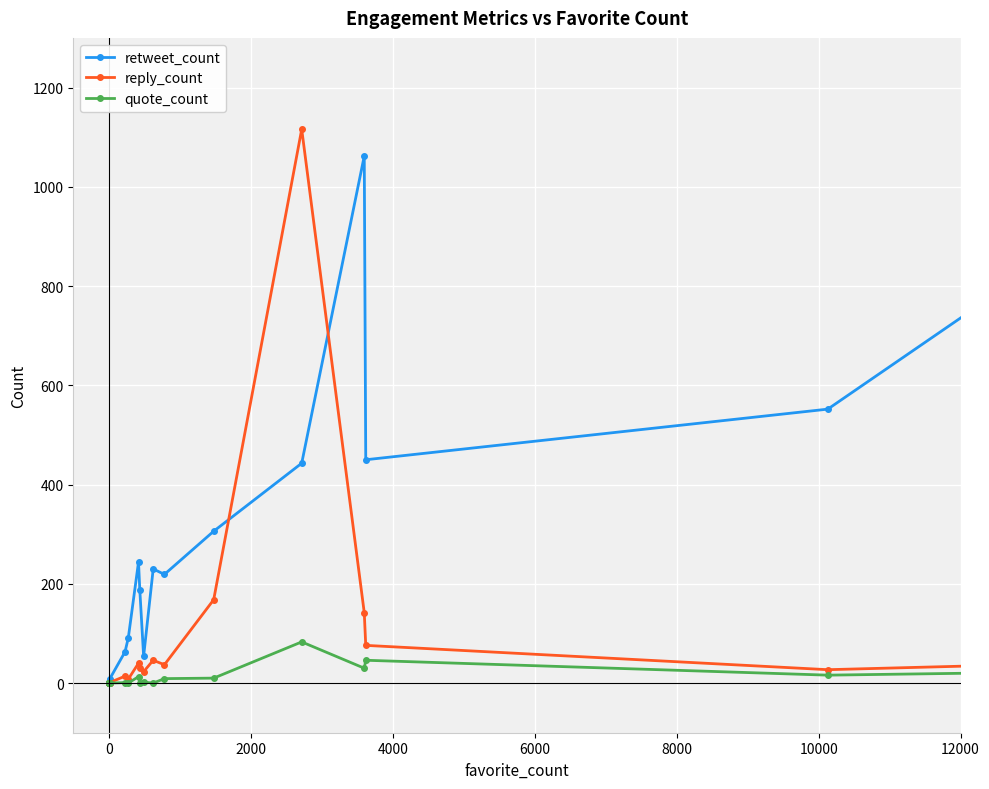

What is the difference between the maximum and minimum values in the retweet_count series?

7764